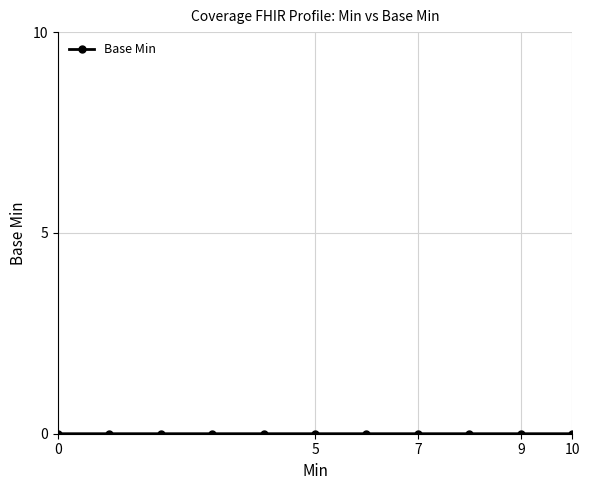

How many lines are shown in the chart?

1